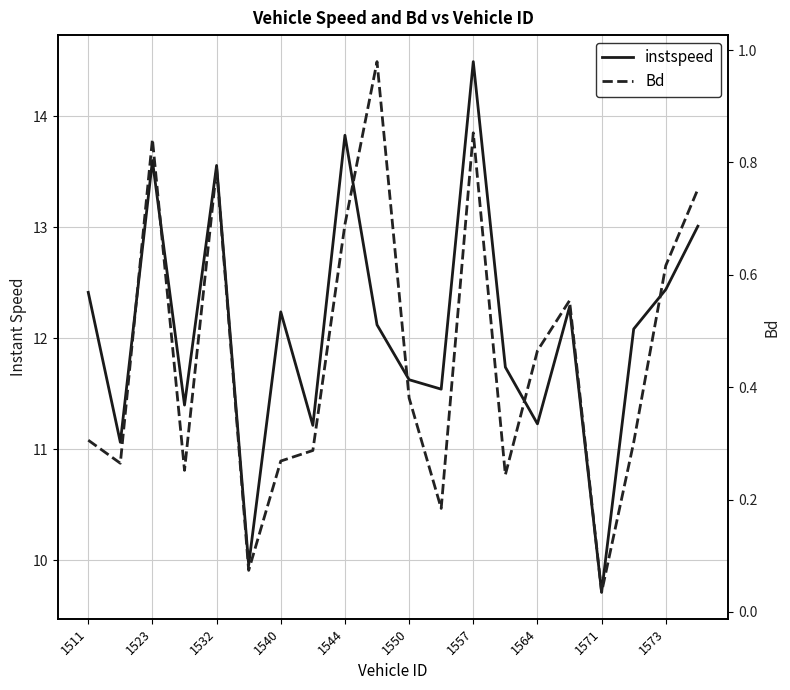

What is the average value of the Bd series?

0.5